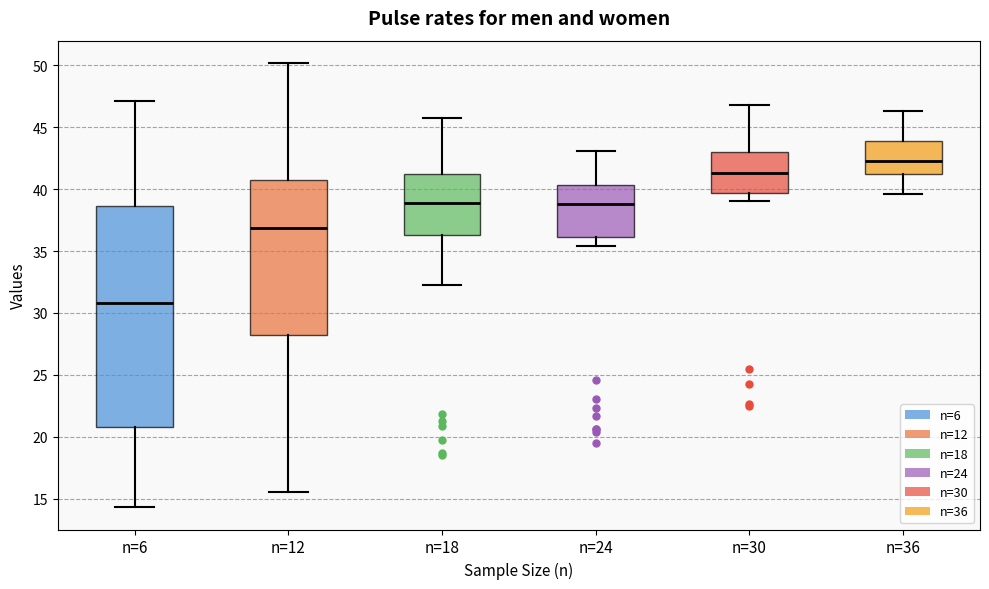

Which box has the highest median line?

n=36